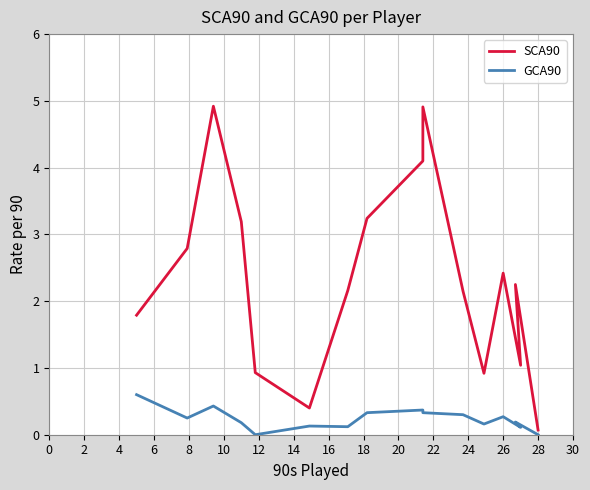

How many interior local peaks does the SCA90 series have?

4